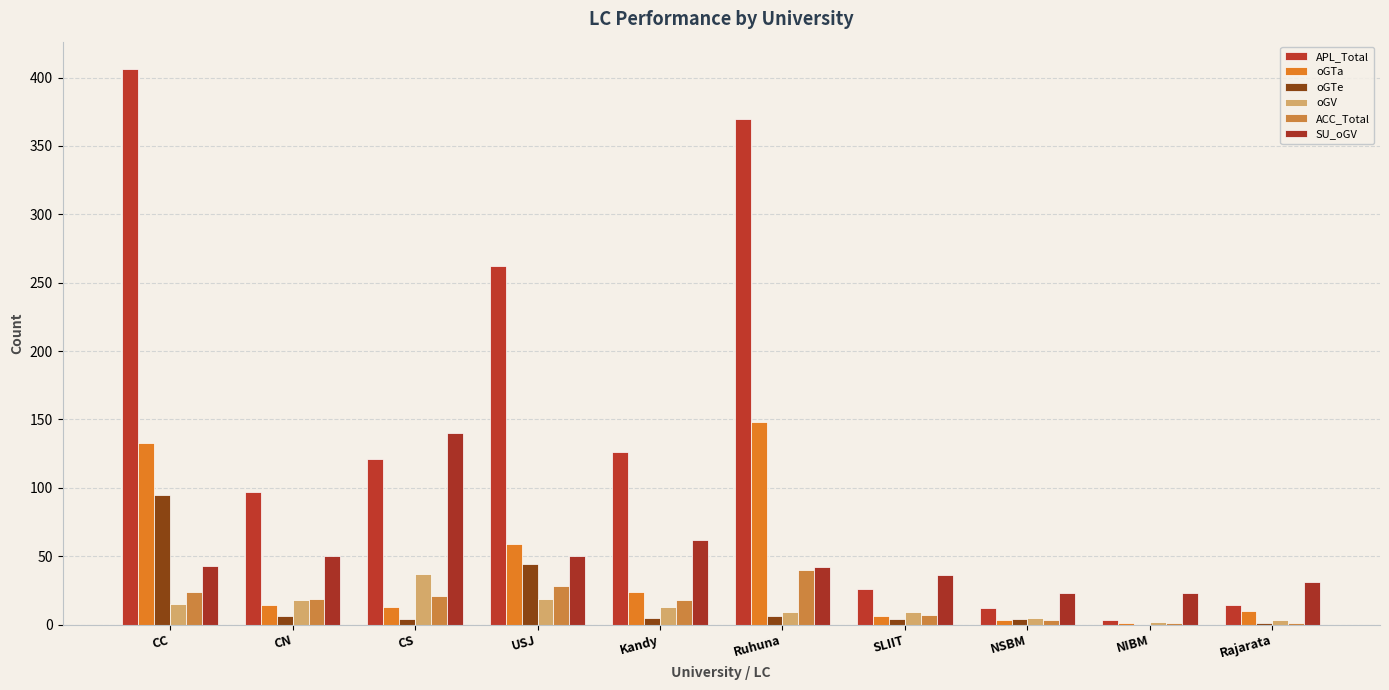

Are the bars horizontal?

No